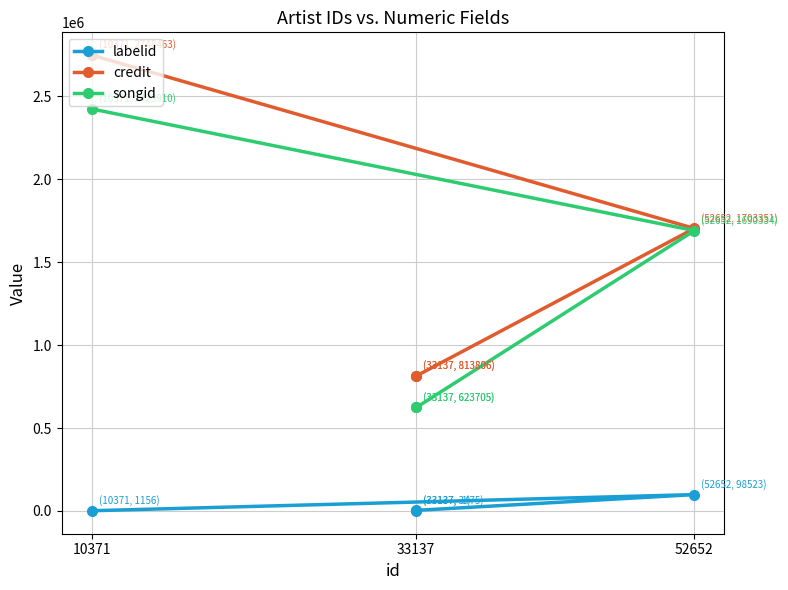

True or false: songid and labelid cross at least once.

False